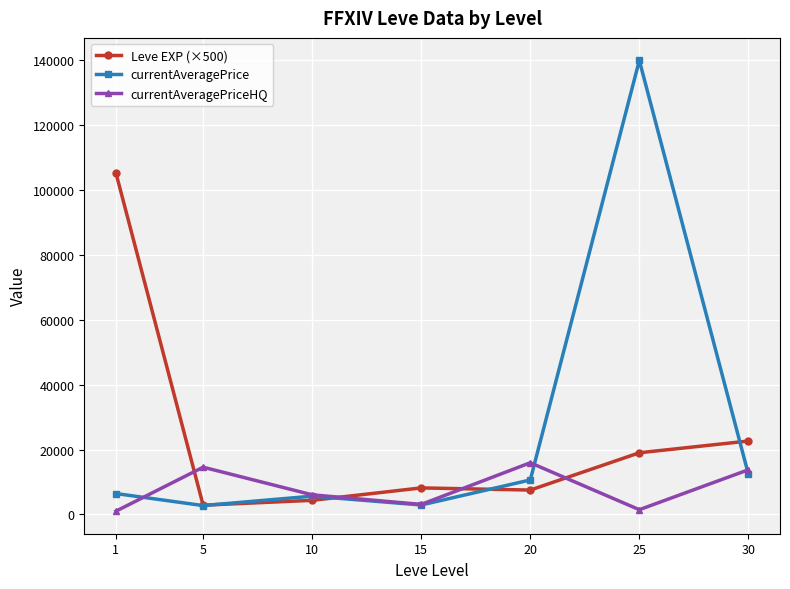

Is the value of currentAveragePriceHQ at 30 greater than the value of Leve EXP (×500) at 25?

No